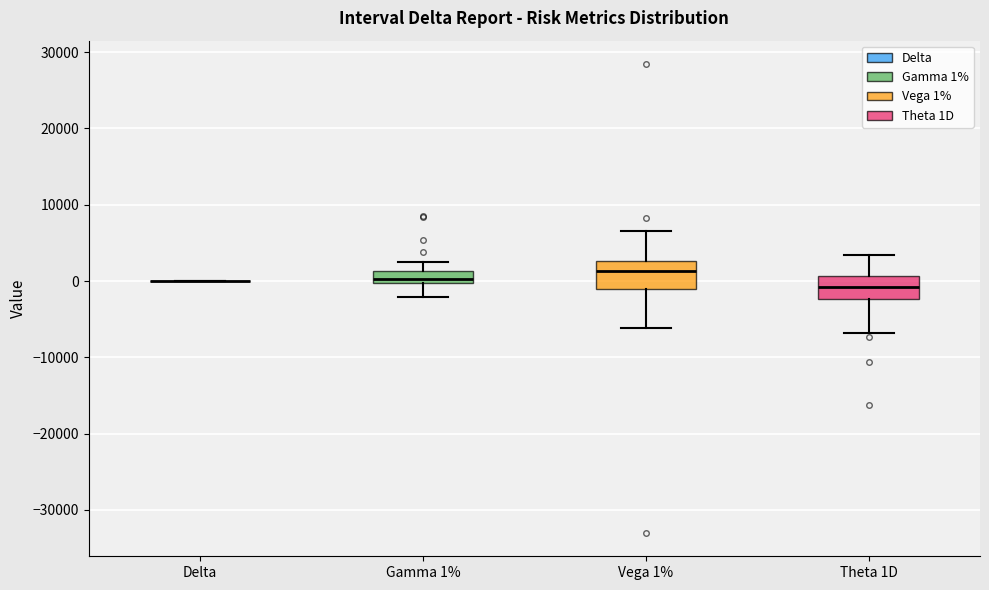

Where is the lower edge of the box for Vega 1% on the y-axis? The values are not printed on the chart, so give them approximately, as read against the axis.

-1000